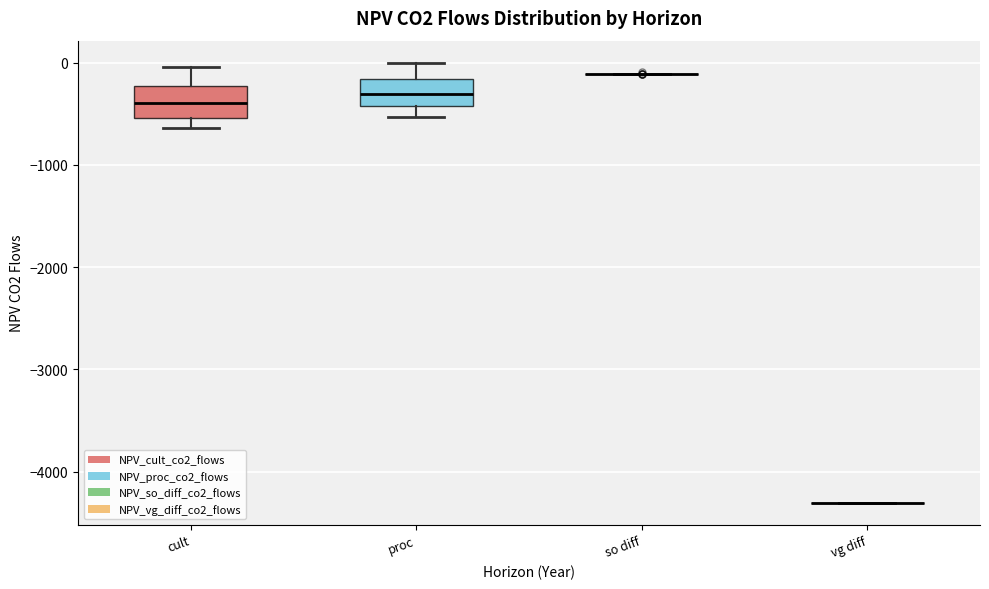

Reading left to right, read every box against the y-axis: the position of its median line, the range the box covers, and the ends of its whiskers. The values are not printed on the chart, so give them approximately, as read against the axis.

cult: median -400, box -500 to -200, whiskers -600 to 0
proc: median -300, box -400 to -200, whiskers -500 to 0
so diff: box collapsed to a line at -100, whiskers -100 to -100
vg diff: box collapsed to a line at -4300, whiskers -4300 to -4300